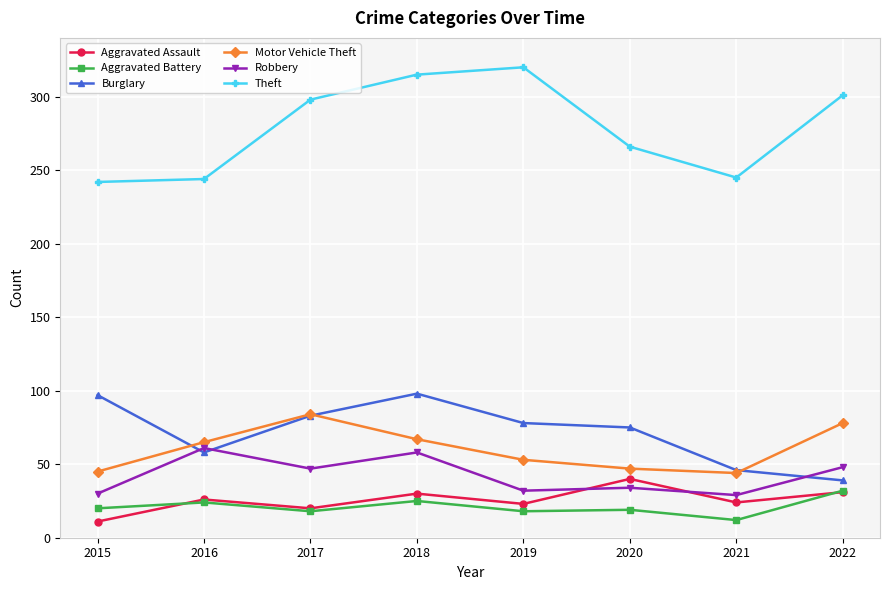

What is the greatest value displayed?

320